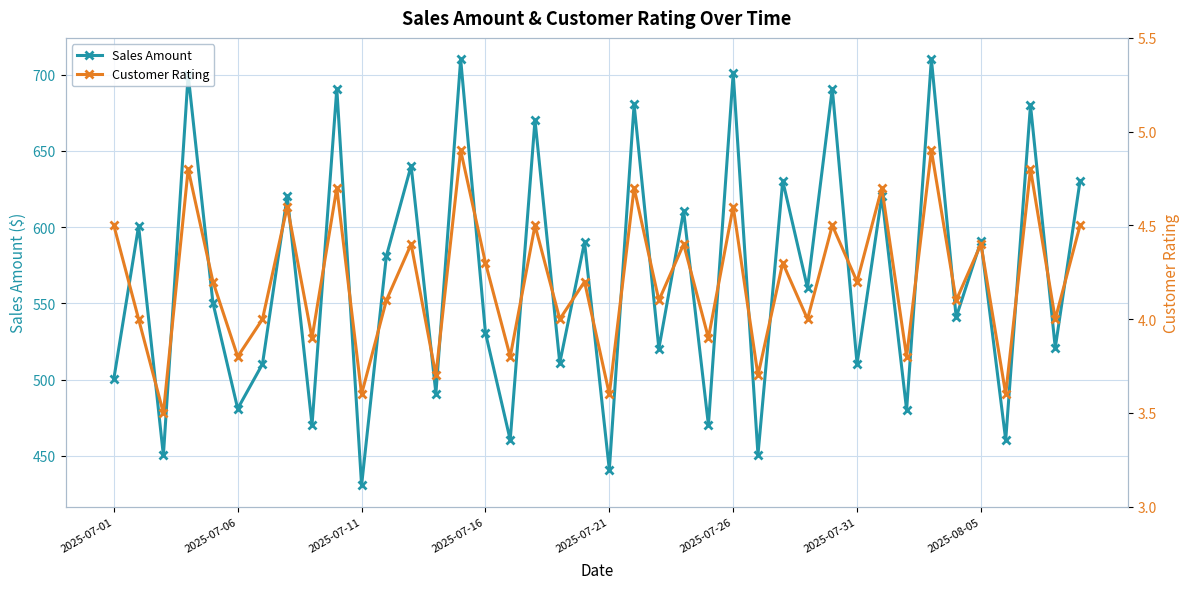

At which label does Sales Amount reach its minimum?

2025-07-11